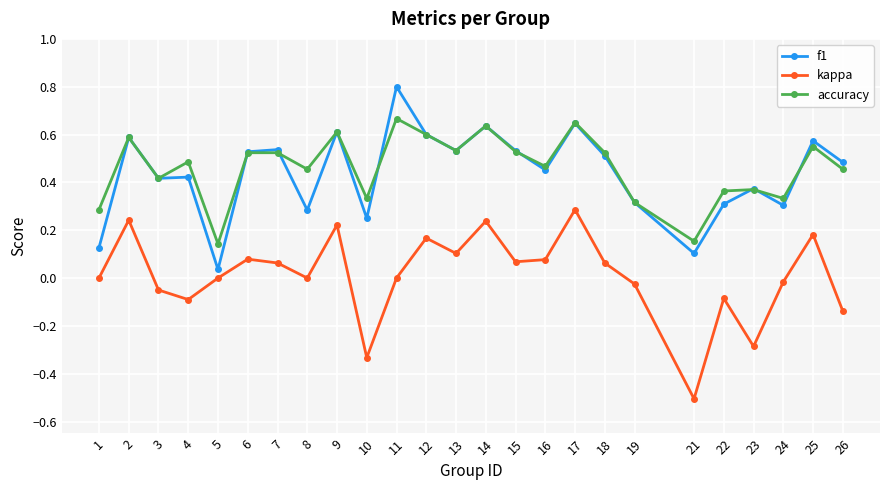

True or false: kappa and f1 intersect in this chart.

False